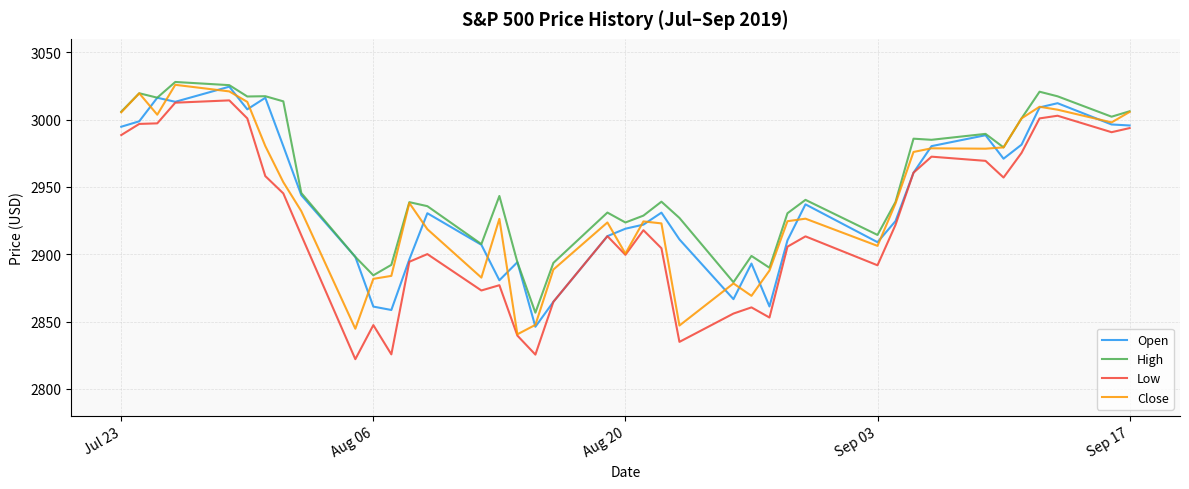

Which series has the largest total across all categories?

High